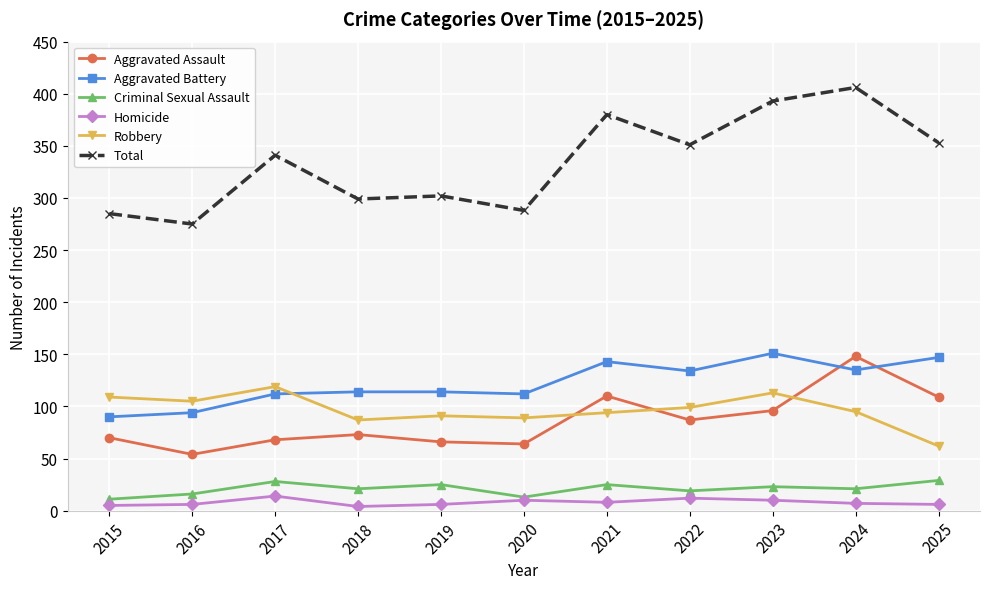

What is the minimum value shown in the chart?

4